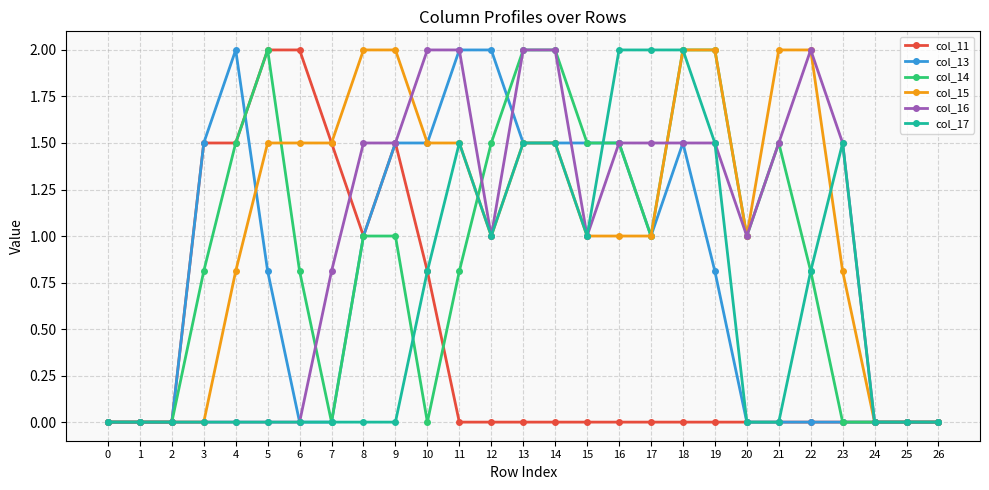

What are all the series names shown in the legend?

col_11, col_13, col_14, col_15, col_16, col_17